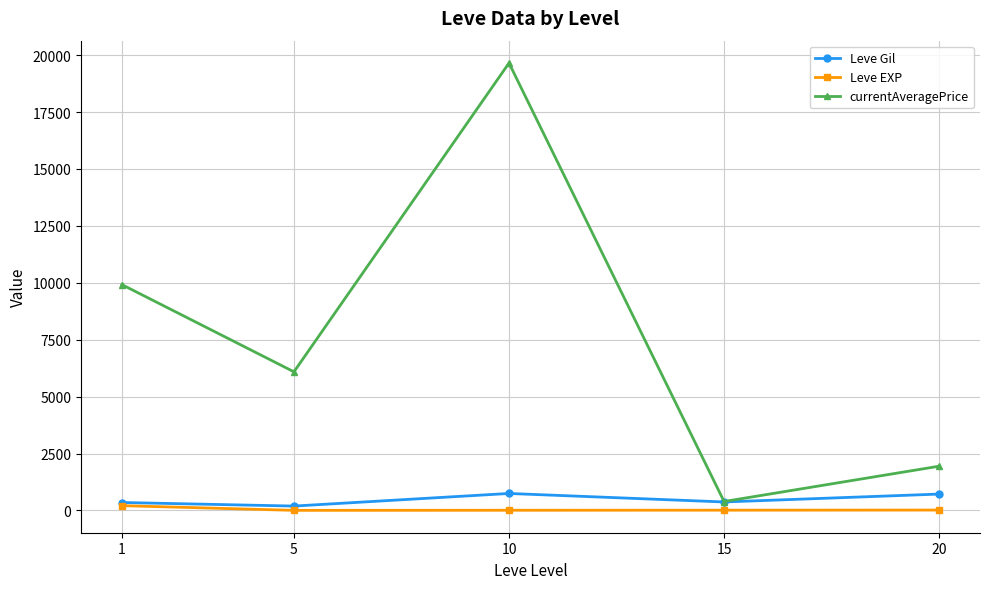

What is the value of the Leve Gil point at the 3rd from the left?

746.7